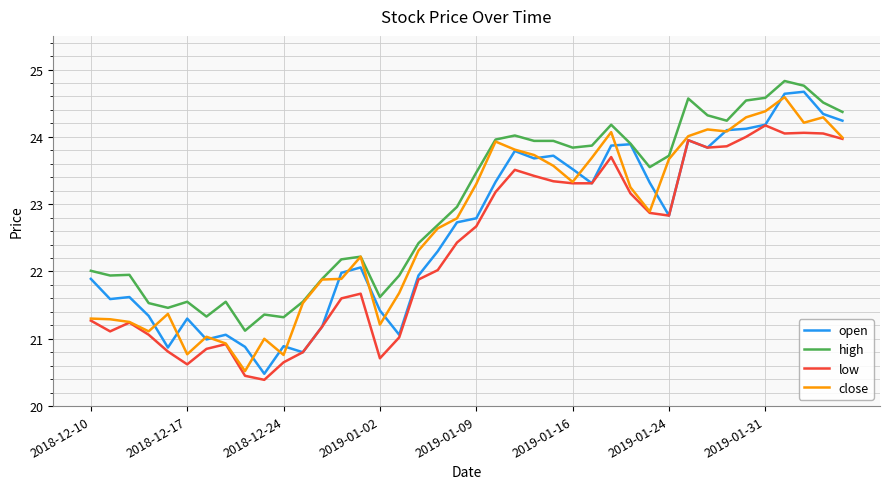

Which series has the widest spread of values?

open